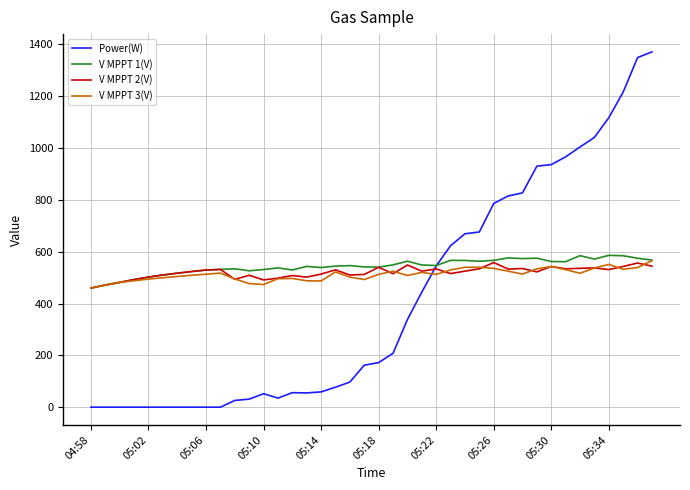

True or false: V MPPT 3(V) and Power(W) cross at least once.

True